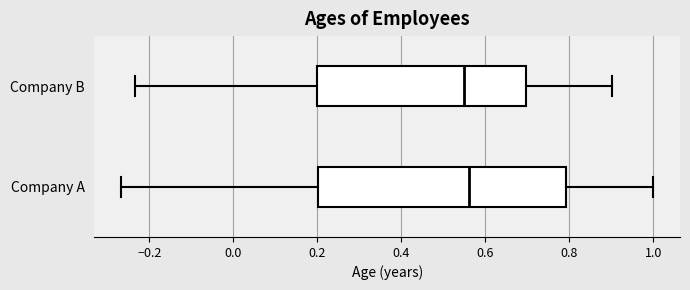

Reading bottom to top, transcribe this box plot: for each box, give where its median line is, the range the box spans, and where its two whiskers end, as read against the x-axis. The values are not printed on the chart, so give them approximately, as read against the axis.

Company A: median 0.56, box 0.20 to 0.80, whiskers -0.26 to 1.00
Company B: median 0.54, box 0.20 to 0.70, whiskers -0.24 to 0.90